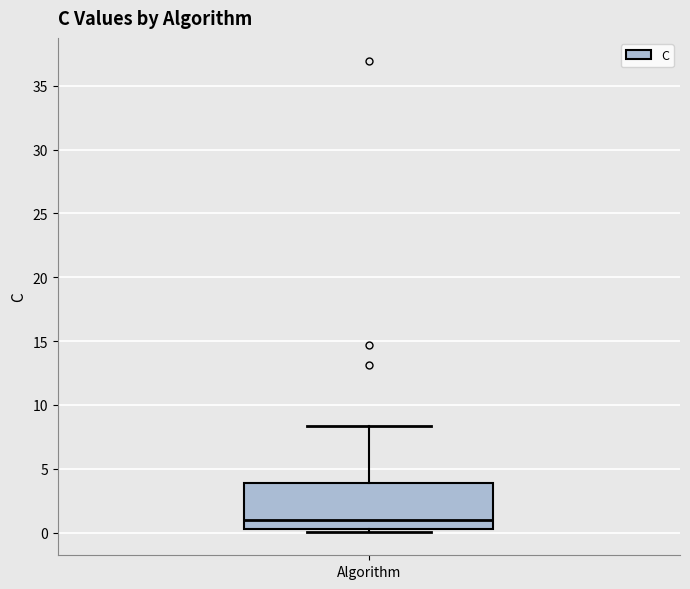

Read this box plot against the y-axis: the position of the median line, the range covered by the box, and the ends of both whiskers. The values are not printed on the chart, so give them approximately, as read against the axis.

median 1.0, box 0.5 to 4.0, whiskers 0.0 to 8.5